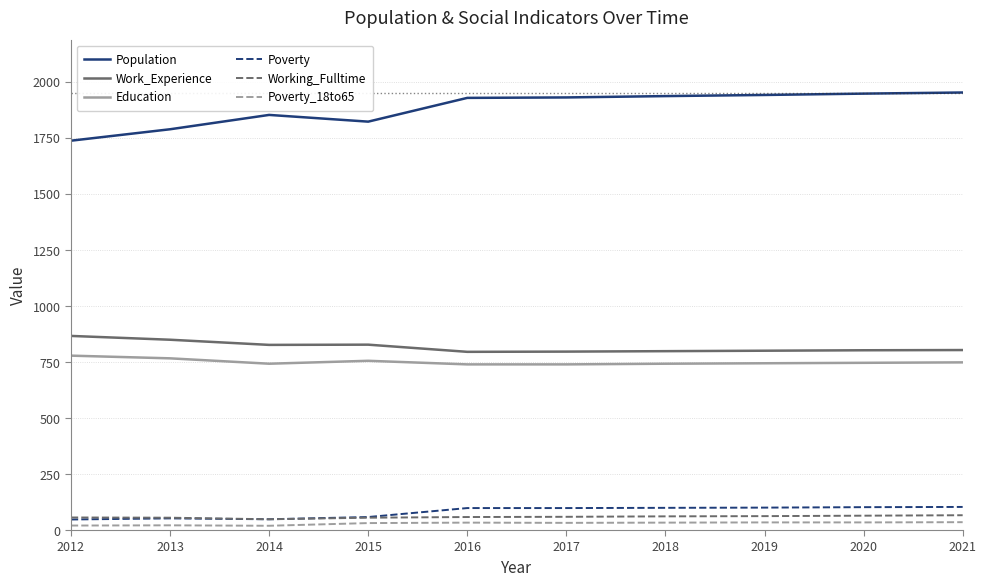

What is the maximum value shown in the chart?

1952